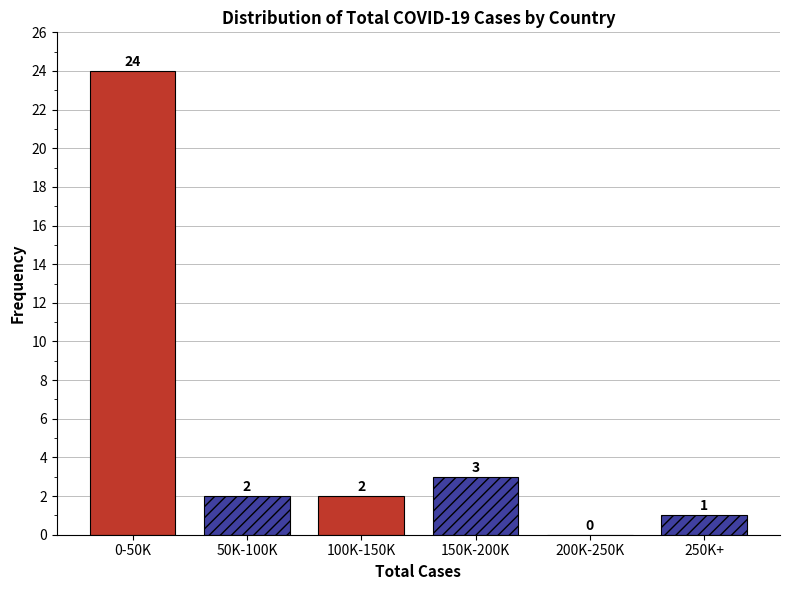

Reading right to left, list all the values displayed in this chart.

250K+=1	200K-250K=0	150K-200K=3	100K-150K=2	50K-100K=2	0-50K=24